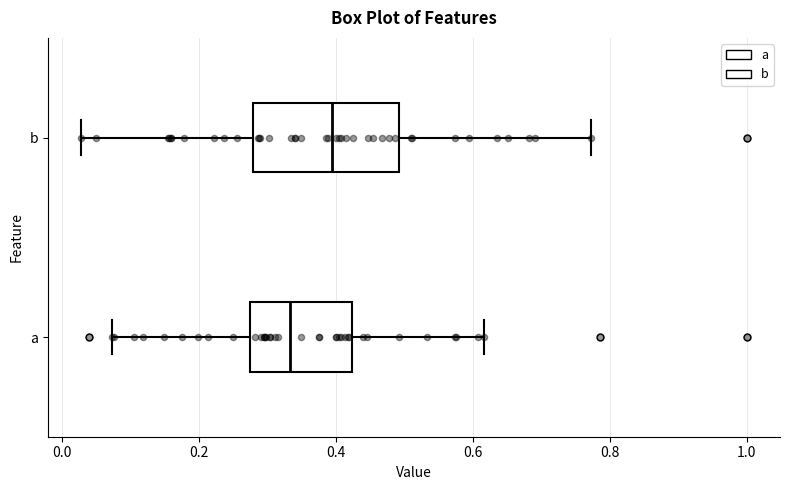

Which box is the widest, from its left edge to its right edge?

b